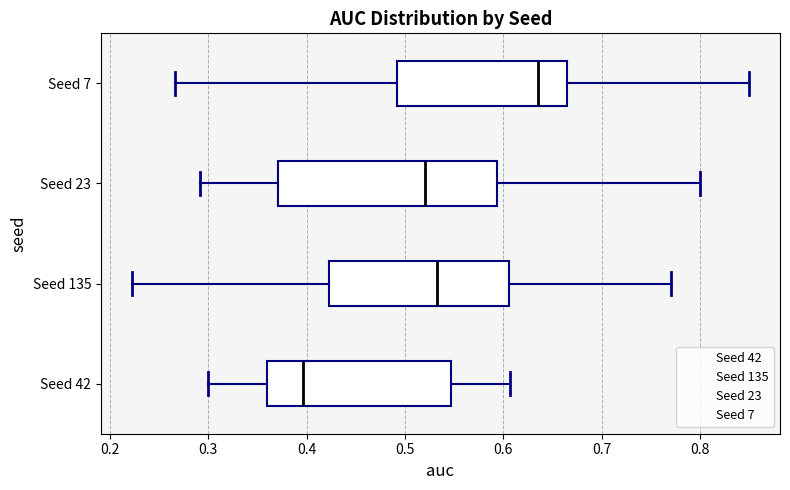

Comparing the boxes themselves (not the whiskers), which one is the widest?

Seed 23